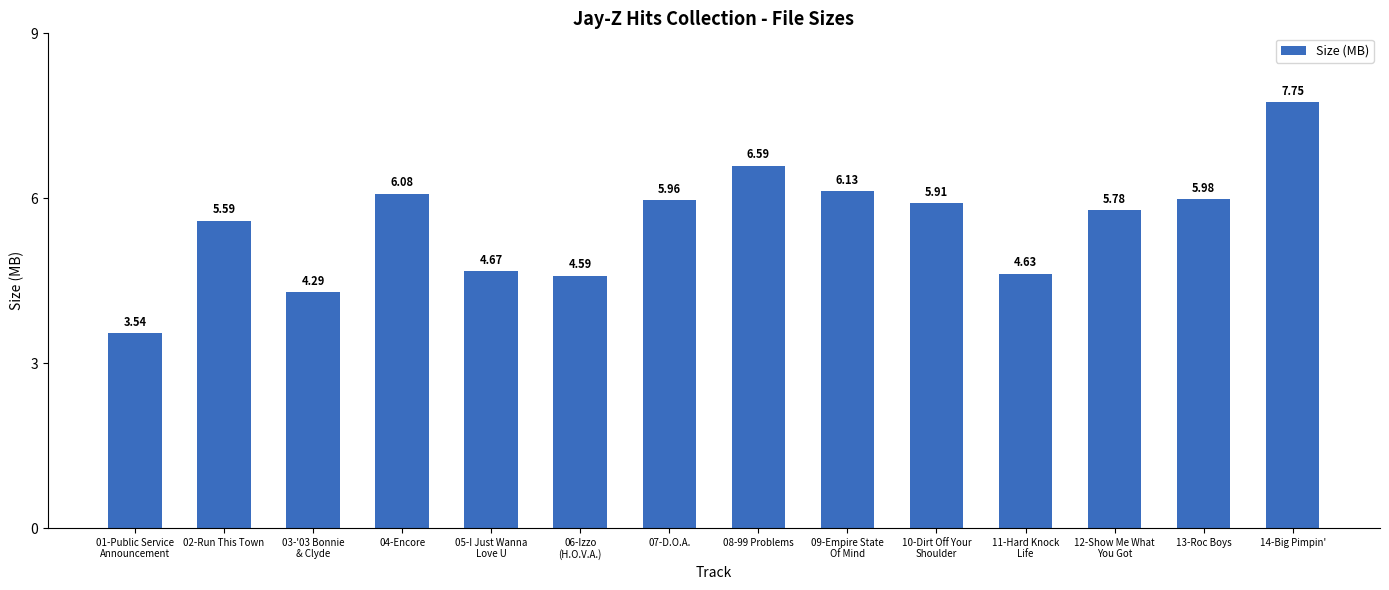

Rank the categories by value from lowest to highest.

01-Public Service
Announcement, 03-'03 Bonnie
& Clyde, 06-Izzo
(H.O.V.A.), 11-Hard Knock
Life, 05-I Just Wanna
Love U, 02-Run This Town, 12-Show Me What
You Got, 10-Dirt Off Your
Shoulder, 07-D.O.A., 13-Roc Boys, 04-Encore, 09-Empire State
Of Mind, 08-99 Problems, 14-Big Pimpin'